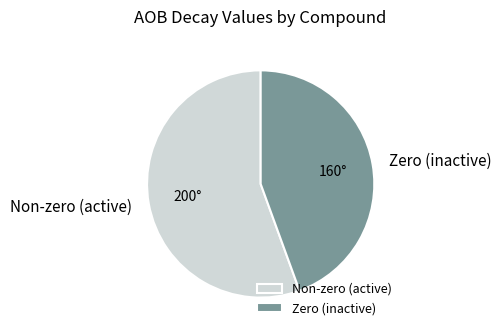

Which slice is the smallest?

Zero (inactive)